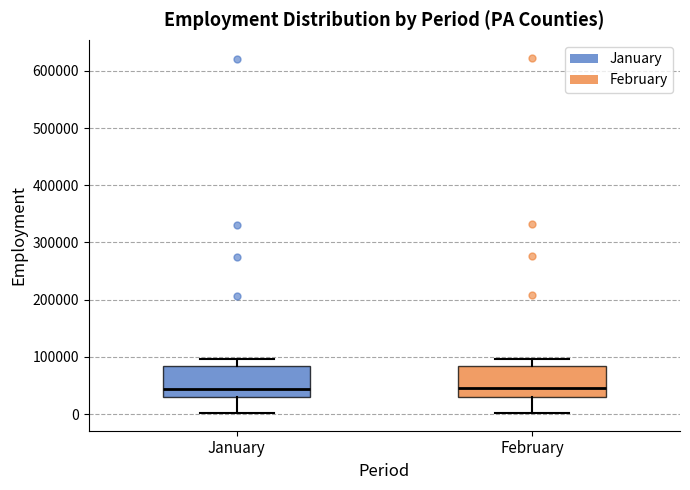

Reading left to right, transcribe this box plot: for each box, give where its median line is, the range the box spans, and where its two whiskers end, as read against the y-axis. The values are not printed on the chart, so give them approximately, as read against the axis.

January: median 40000, box 30000 to 80000, whiskers 0 to 100000
February: median 40000, box 30000 to 80000, whiskers 0 to 100000